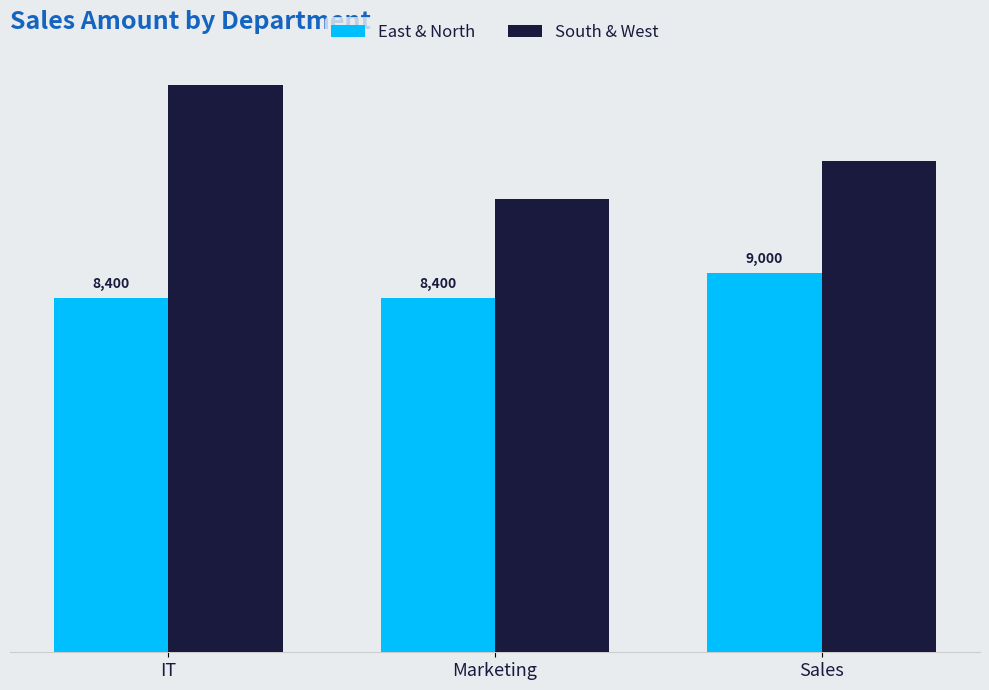

Which category has the lowest value in the South & West series?

Marketing